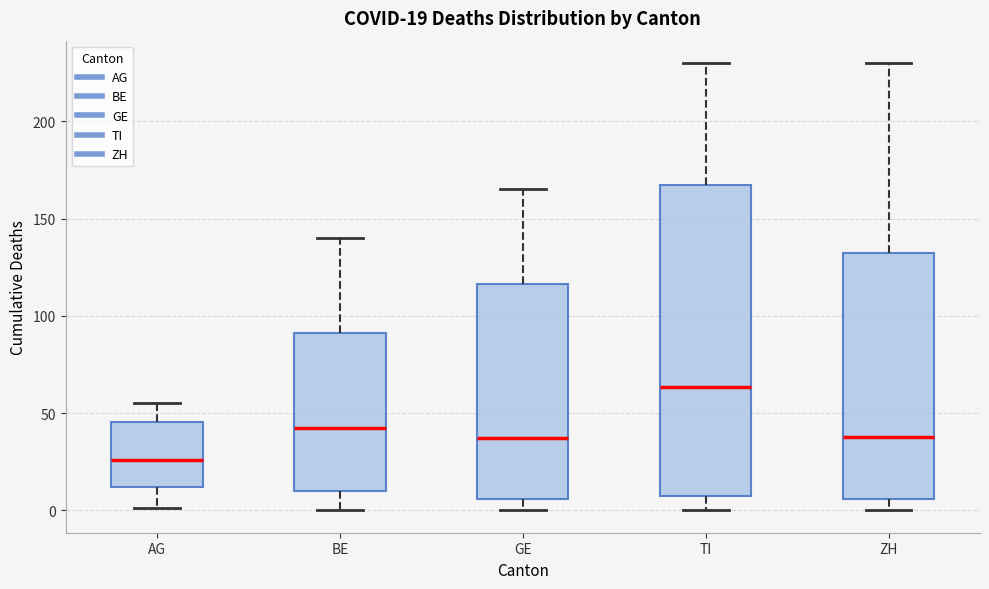

Comparing the boxes themselves (not the whiskers), which one is the tallest?

TI